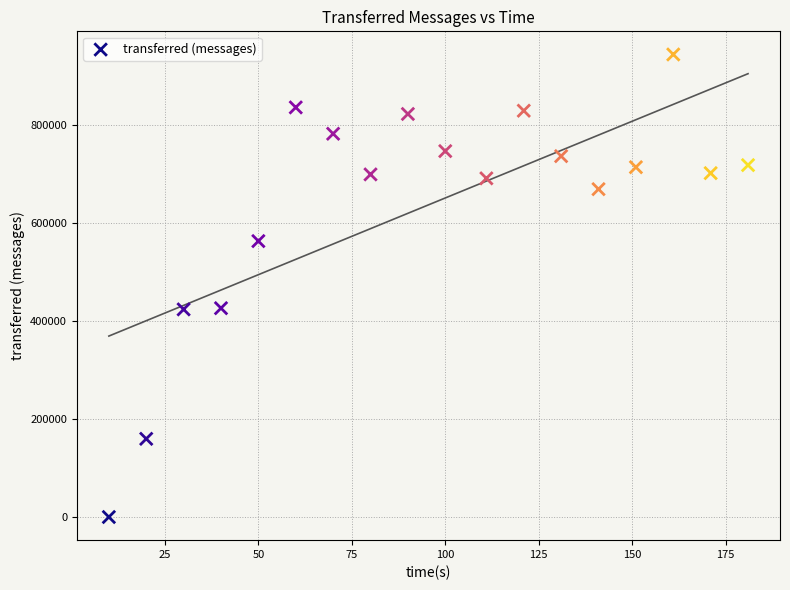

What is the range of Y values (max minus min)?

943960